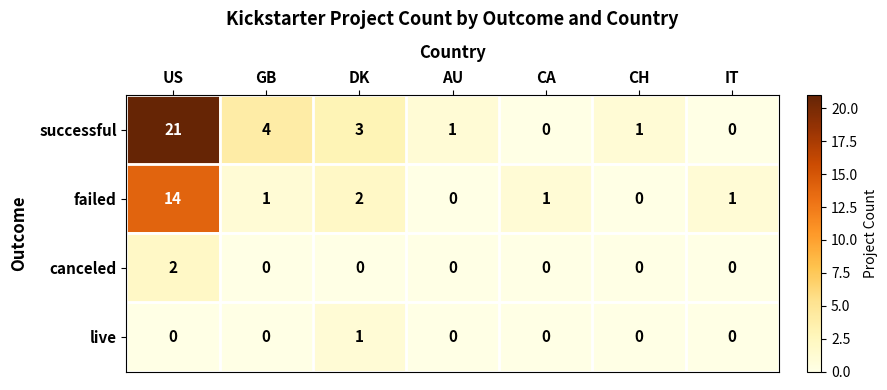

Which category has the highest value across all series?

US